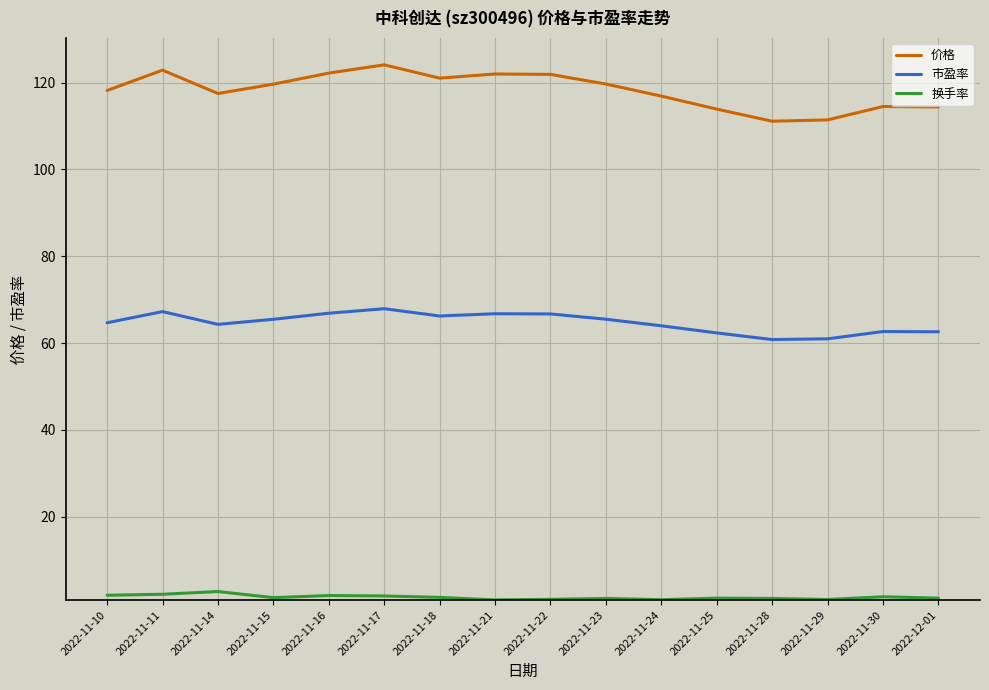

Which series has the widest spread of values?

价格